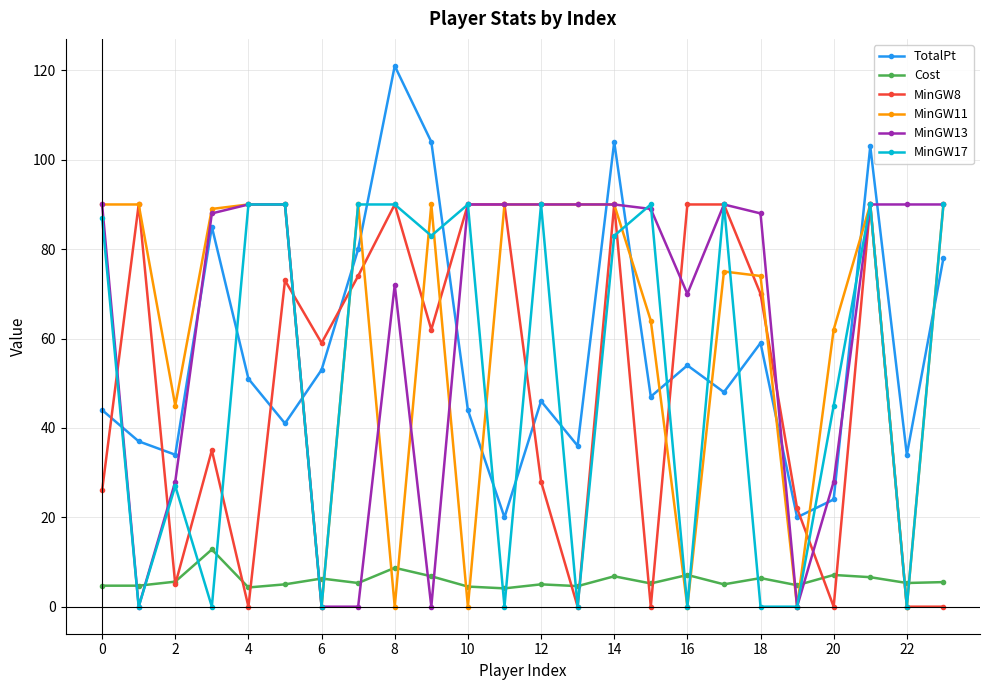

True or false: TotalPt has more than 0 points higher than both neighbors.

True